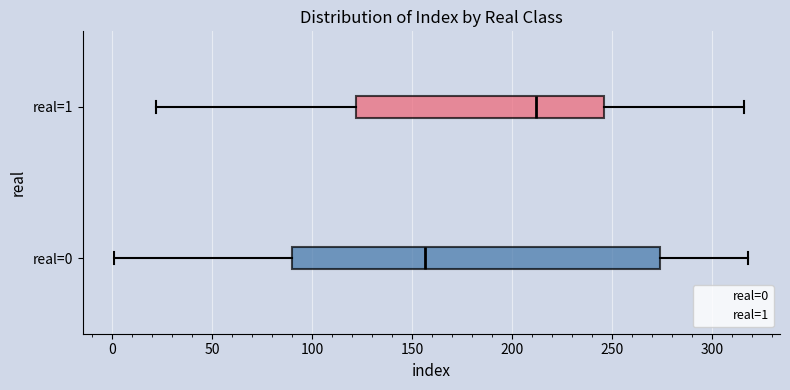

Reading bottom to top, read every box against the x-axis: the position of its median line, the range the box covers, and the ends of its whiskers. The values are not printed on the chart, so give them approximately, as read against the axis.

real=0: median 155, box 90 to 275, whiskers 0 to 320
real=1: median 210, box 120 to 245, whiskers 20 to 315